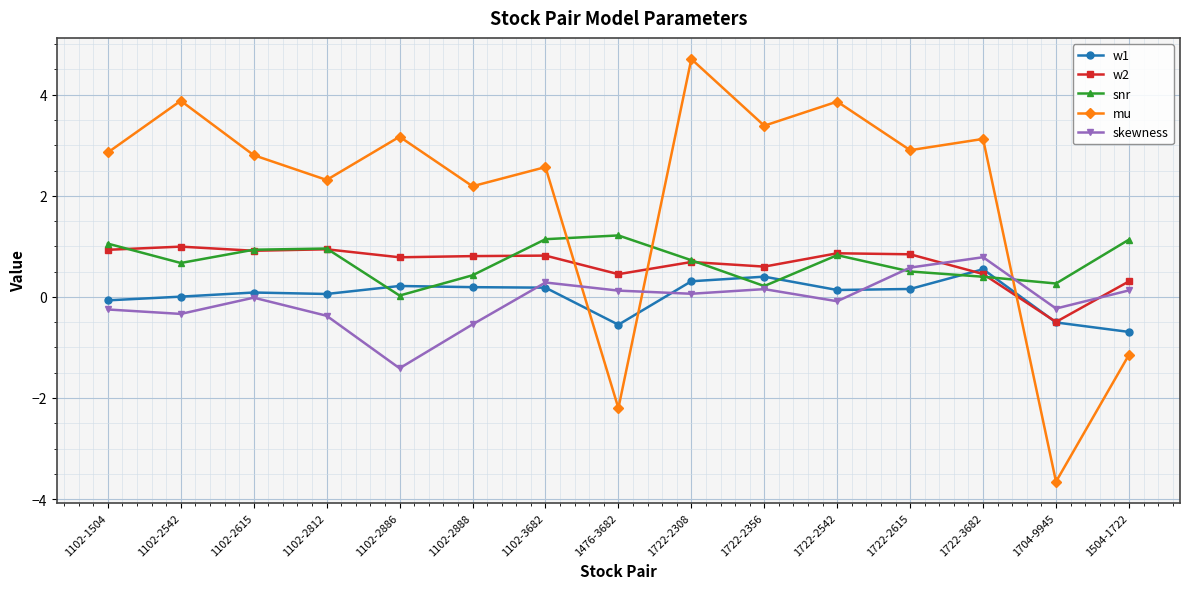

Which series has the largest total across all categories?

mu